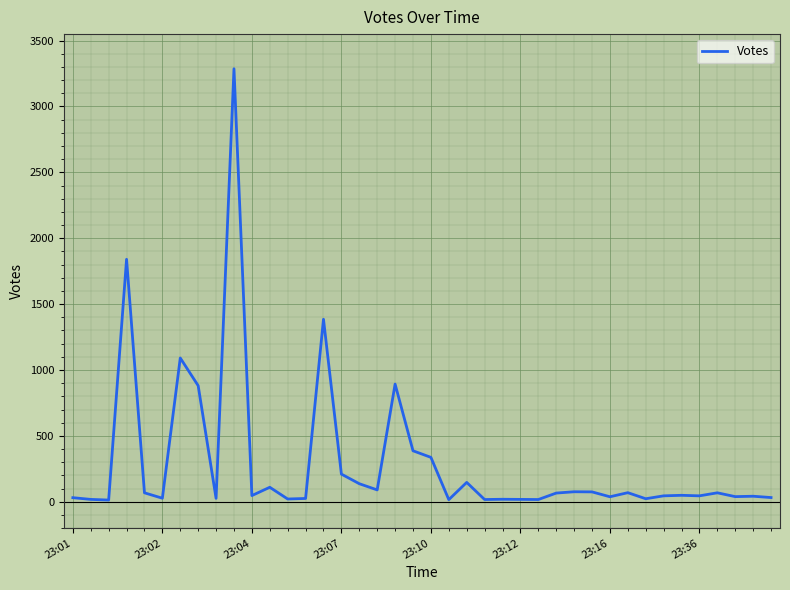

Reading left to right, list all the values displayed in this chart.

31	18	13	1840	68	27	1091	881	26	3286	47	110	21	25	1385	210	137	90	893	387	337	16	147	17	19	18	17	66	76	75	38	69	23	45	49	45	68	39	42	32